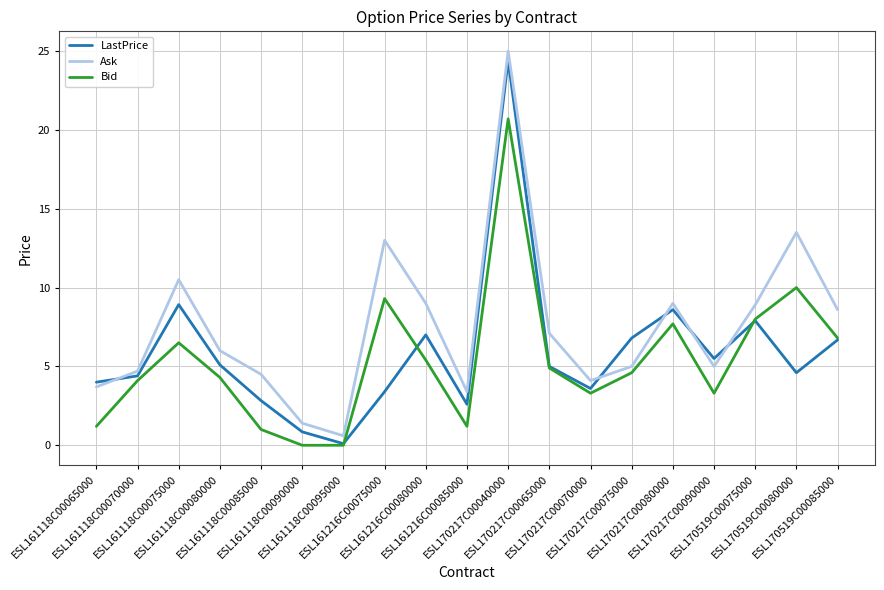

Which category has the highest value in the Ask series?

ESL170217C00040000